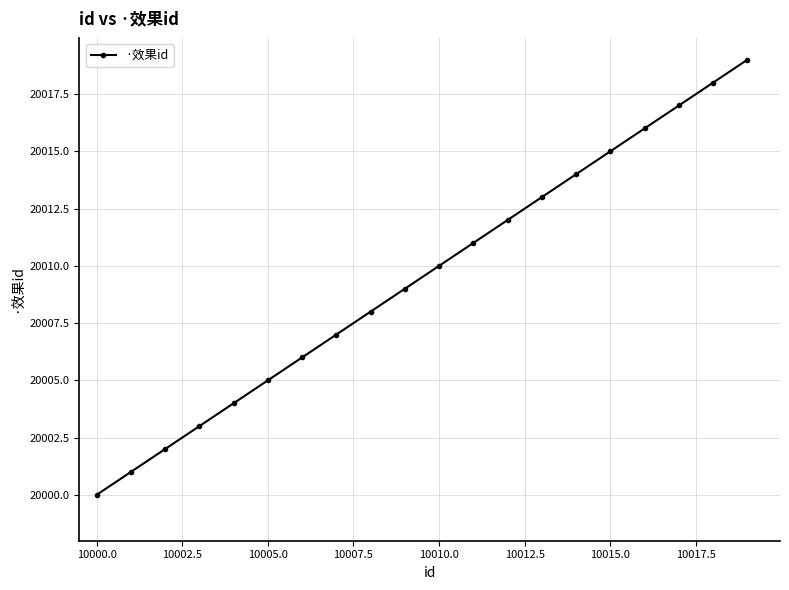

True or false: the data has more than 1 interior local peaks.

False